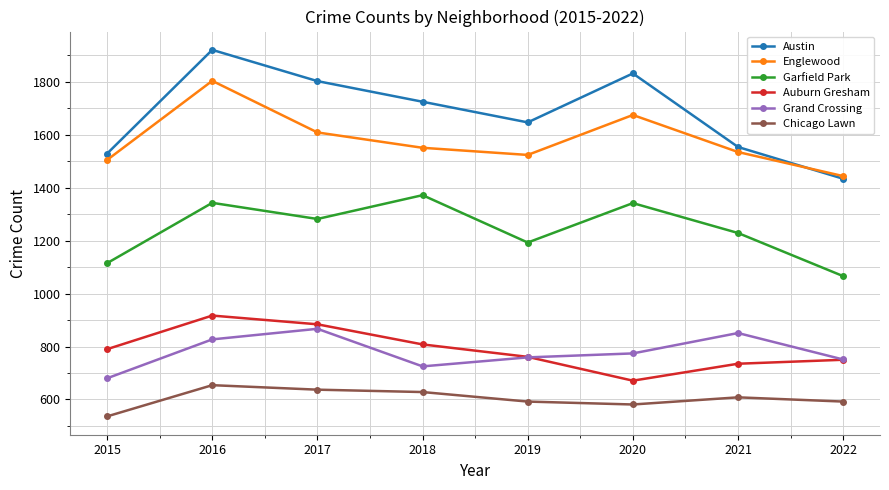

At 2016, list the series in order from smallest to largest.

Chicago Lawn, Grand Crossing, Auburn Gresham, Garfield Park, Englewood, Austin